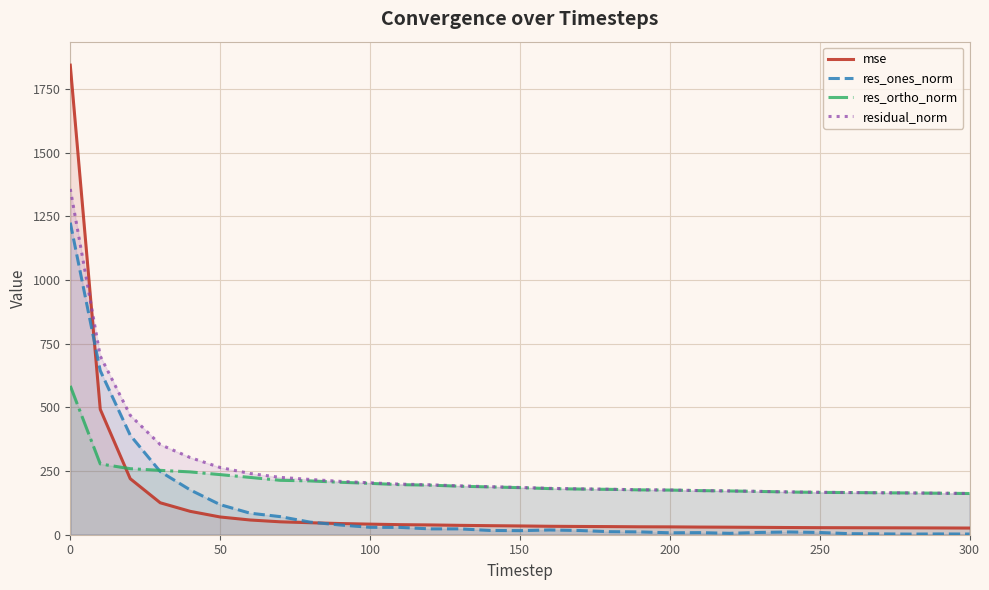

Which series has the largest range (max minus min)?

mse